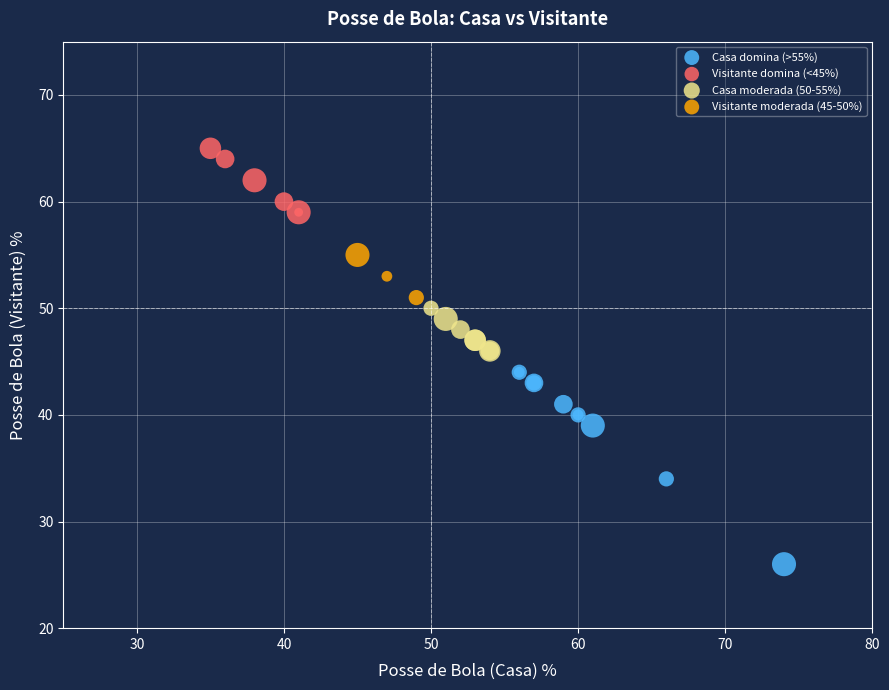

What are all the series names shown in the legend?

Casa domina (>55%), Visitante domina (<45%), Casa moderada (50-55%), Visitante moderada (45-50%)